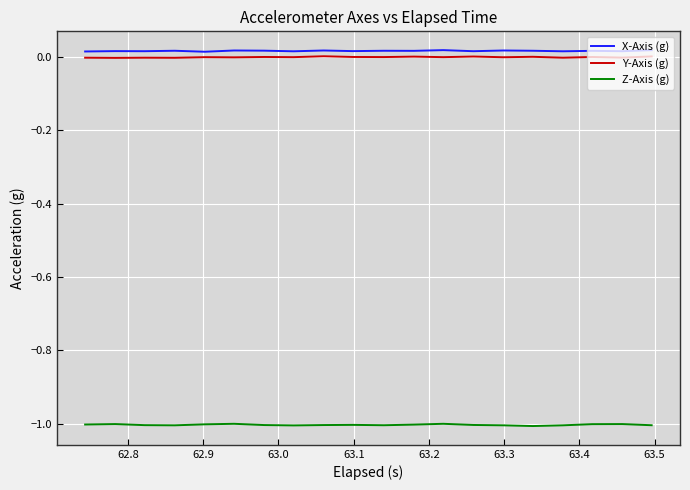

What is the highest value of the Z-Axis (g) series?

-1.0